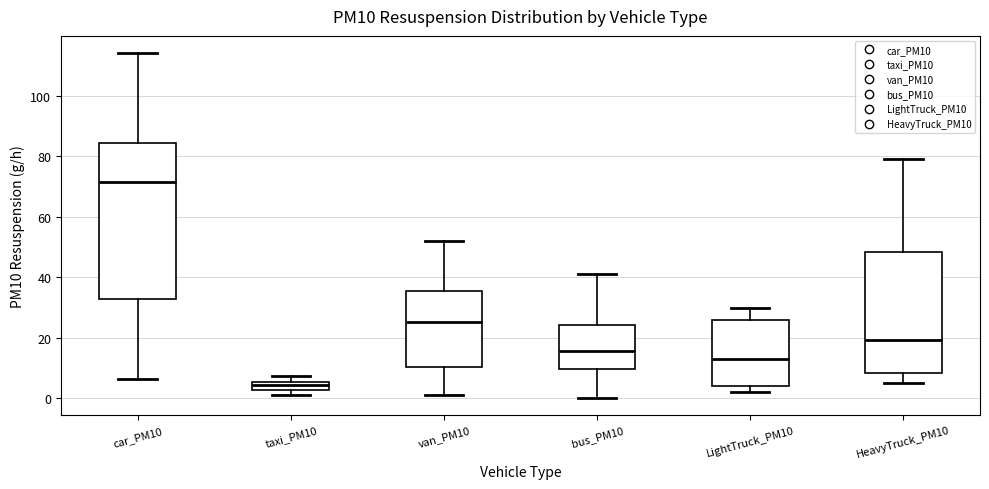

Comparing the boxes themselves (not the whiskers), which one is the tallest?

car_PM10